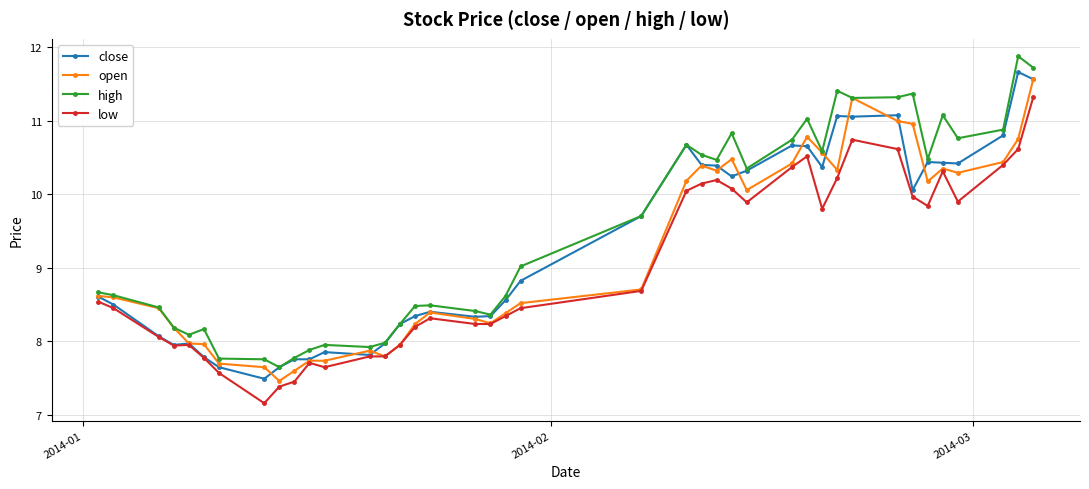

What is the maximum value for open?

11.6